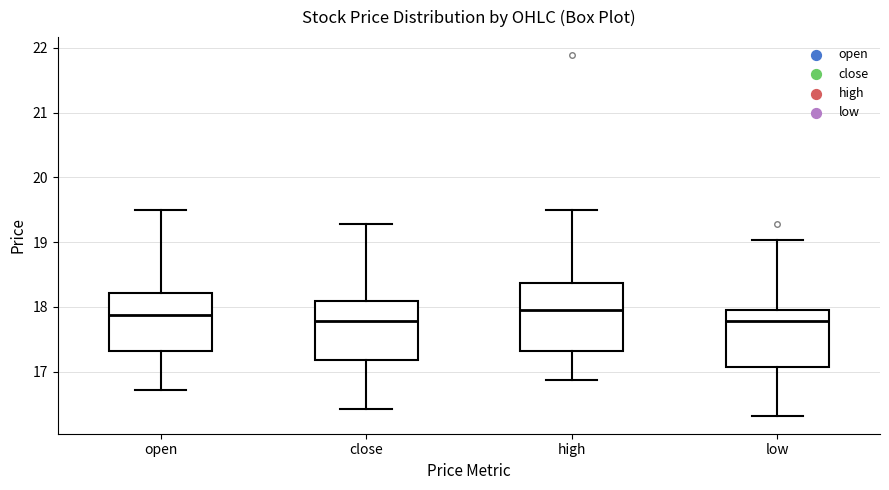

Reading left to right, transcribe this box plot: for each box, give where its median line is, the range the box spans, and where its two whiskers end, as read against the y-axis. The values are not printed on the chart, so give them approximately, as read against the axis.

open: median 17.9, box 17.3 to 18.2, whiskers 16.7 to 19.5
close: median 17.8, box 17.2 to 18.1, whiskers 16.4 to 19.3
high: median 18.0, box 17.3 to 18.4, whiskers 16.9 to 19.5
low: median 17.8, box 17.1 to 18.0, whiskers 16.3 to 19.0